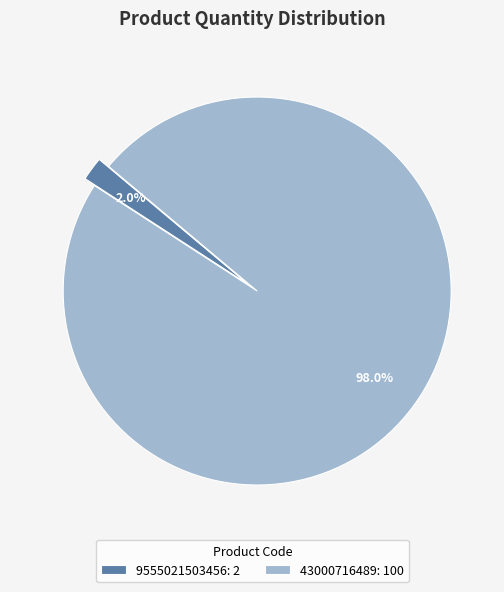

How many segments does this pie chart have?

2